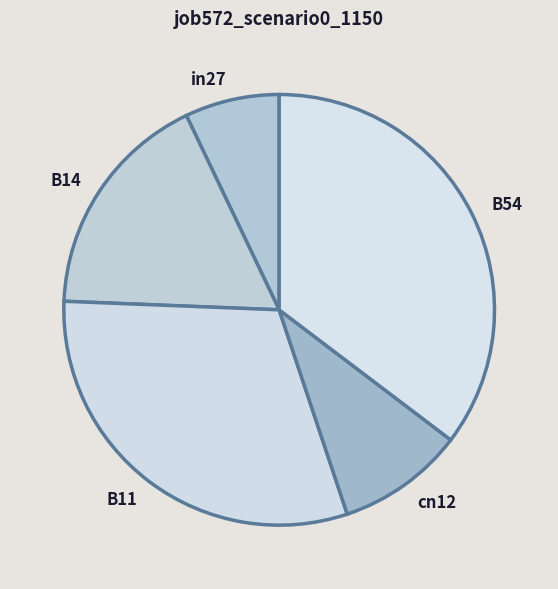

Rank the categories by value from highest to lowest.

B54, B11, B14, cn12, in27